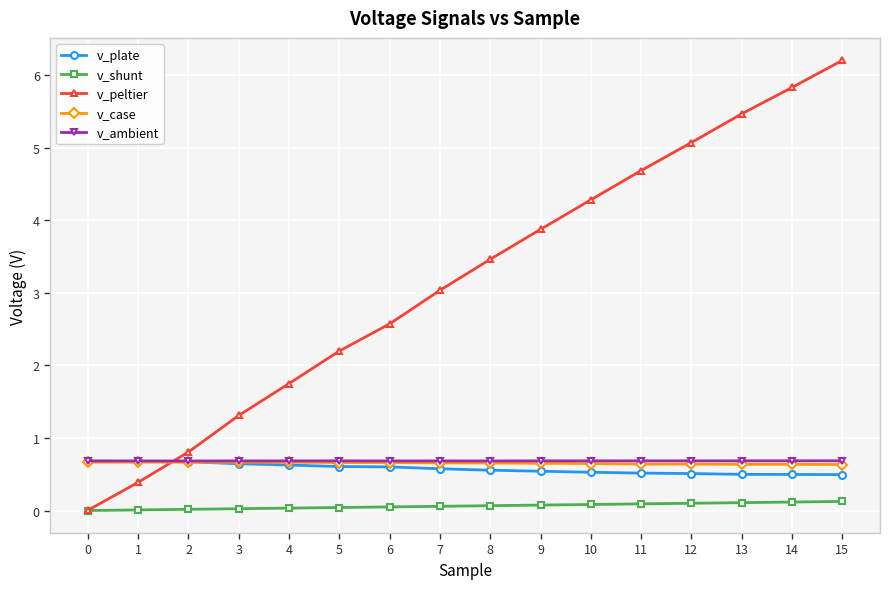

Does the chart display data point markers on the line(s)?

Yes